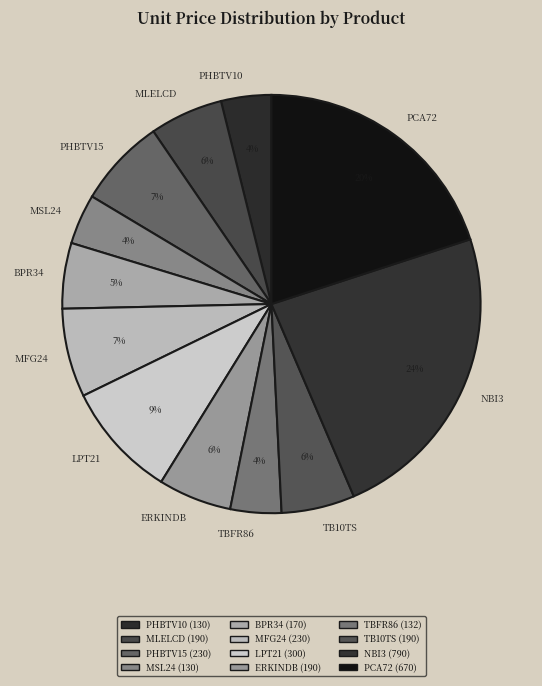

Which category has the biggest portion of the pie?

NBI3